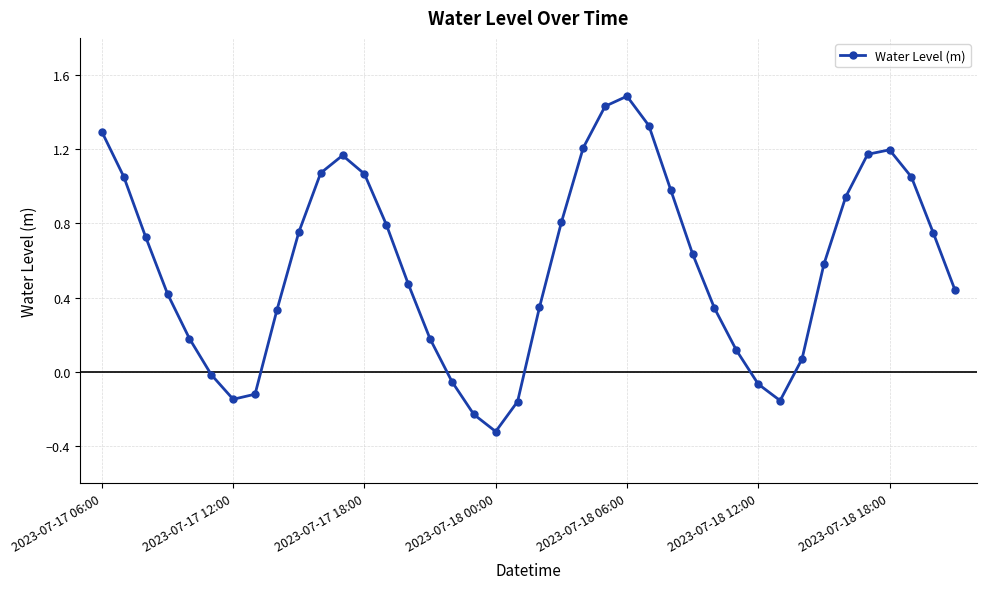

How many data points are less than 0?

9